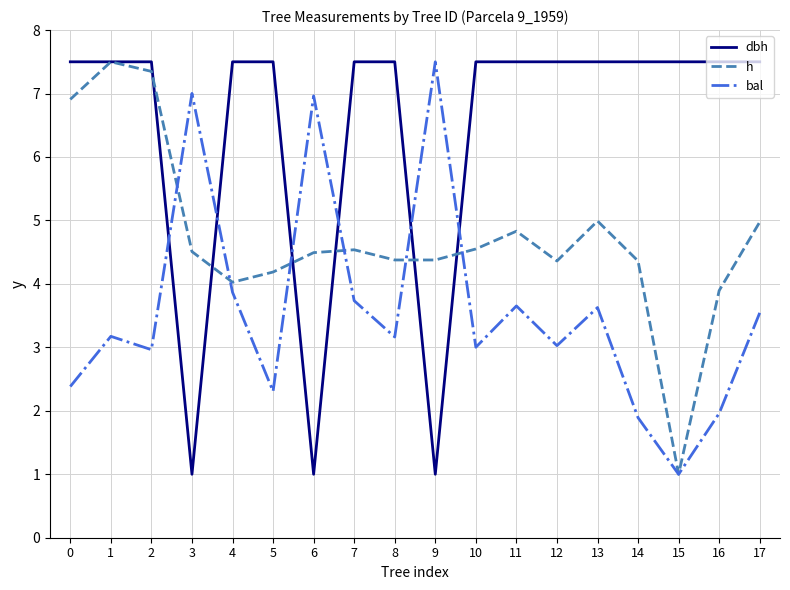

Which series has the largest total across all categories?

dbh